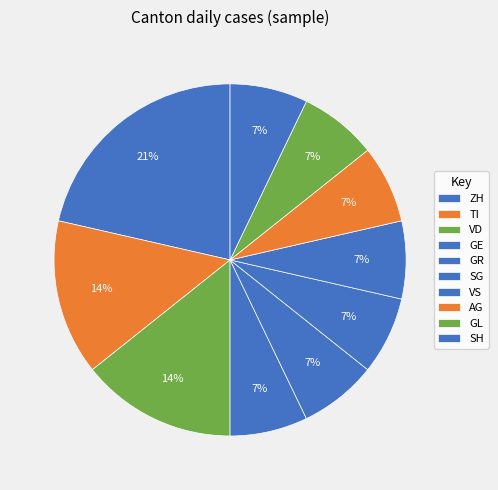

Does any single category account for the majority?

No